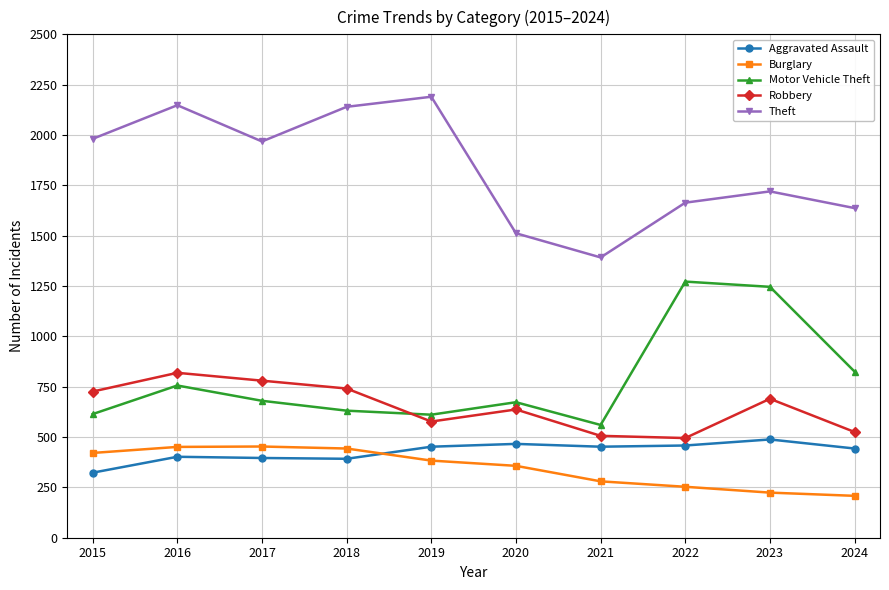

What is the value of the Theft point at the 10th from the left?

1637